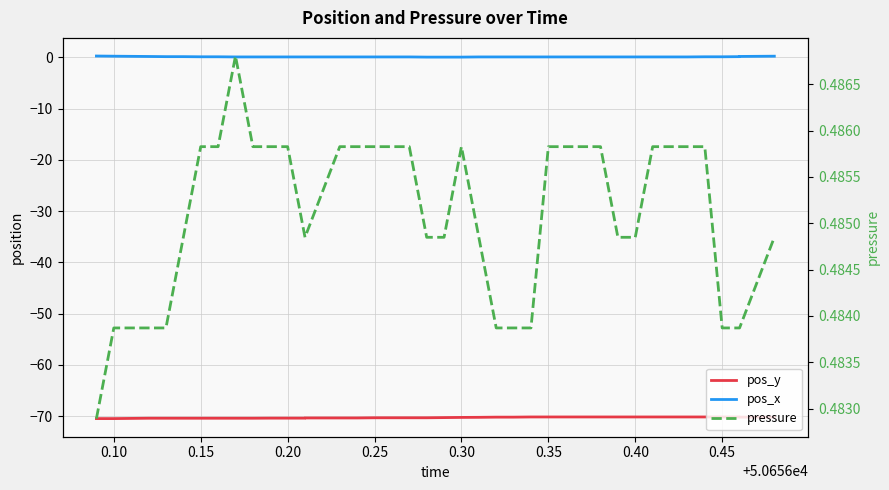

What is the total value across all series at 0.40?

-69.6